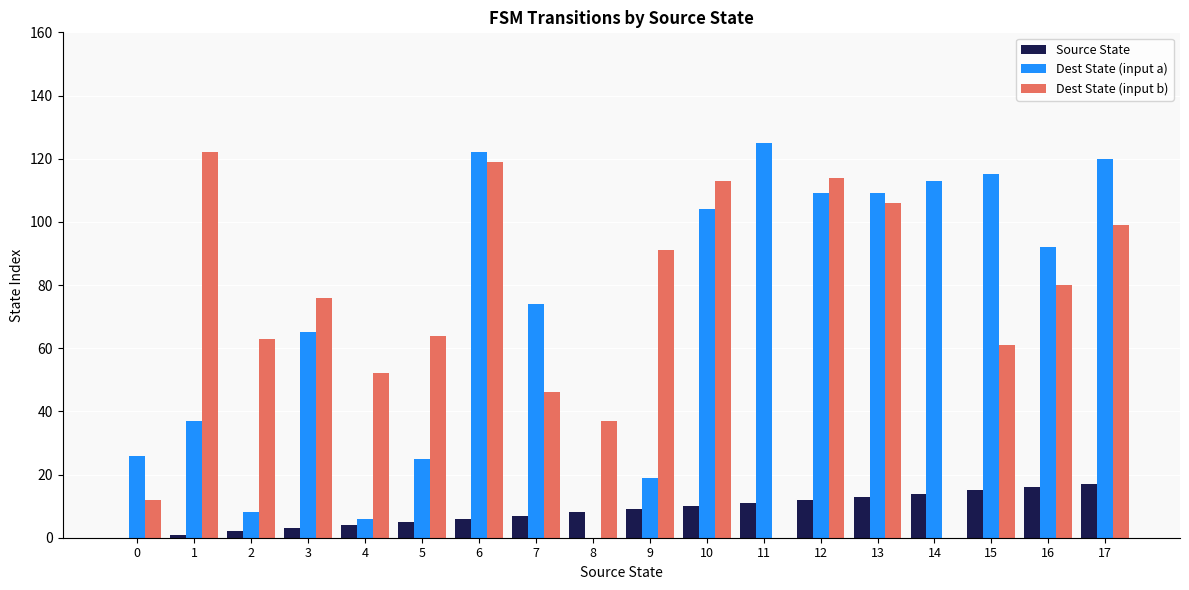

What is the highest value of the Dest State (input a) series?

125